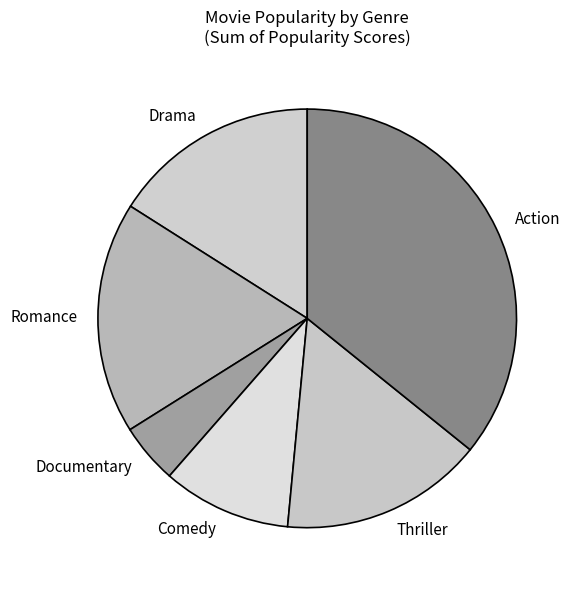

What is the ratio of the value at Thriller to the value at Documentary?

3.4